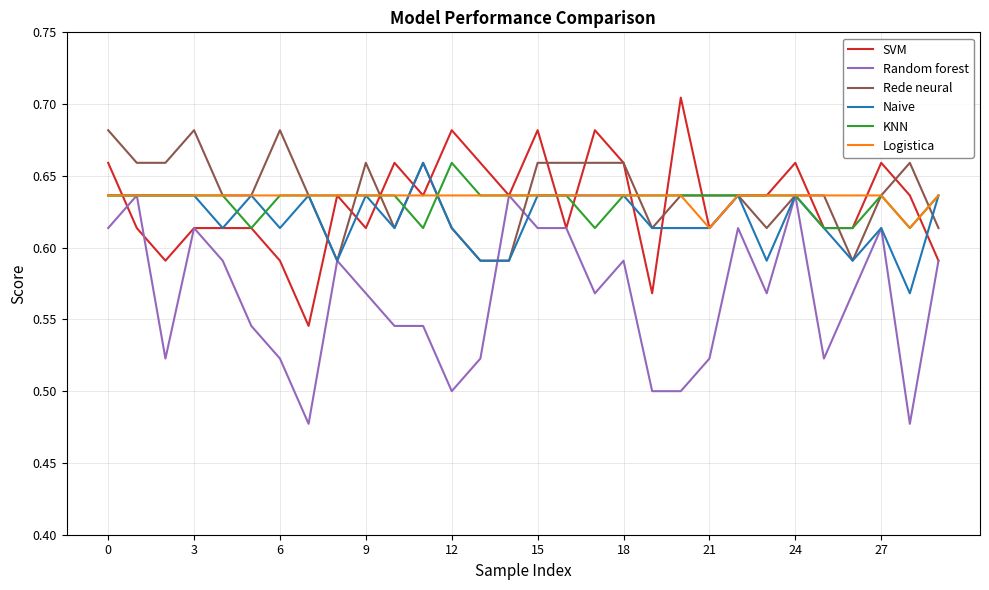

What is the difference between the second highest and minimum values in the SVM series?

0.1